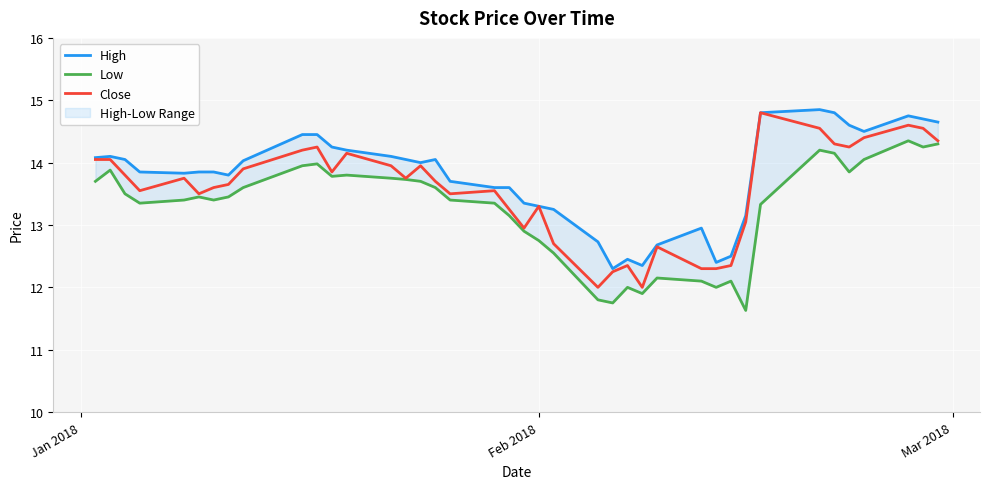

What is the lowest value of the Close series?

12.0